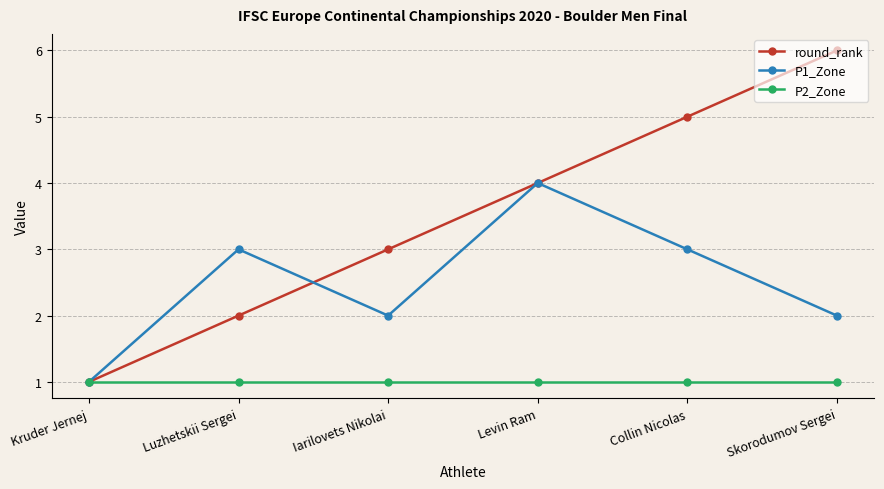

Reading left to right, extract all data points from this chart.

round_rank: 1	2	3	4	5	6
P1_Zone: 1	3	2	4	3	2
P2_Zone: 1	1	1	1	1	1